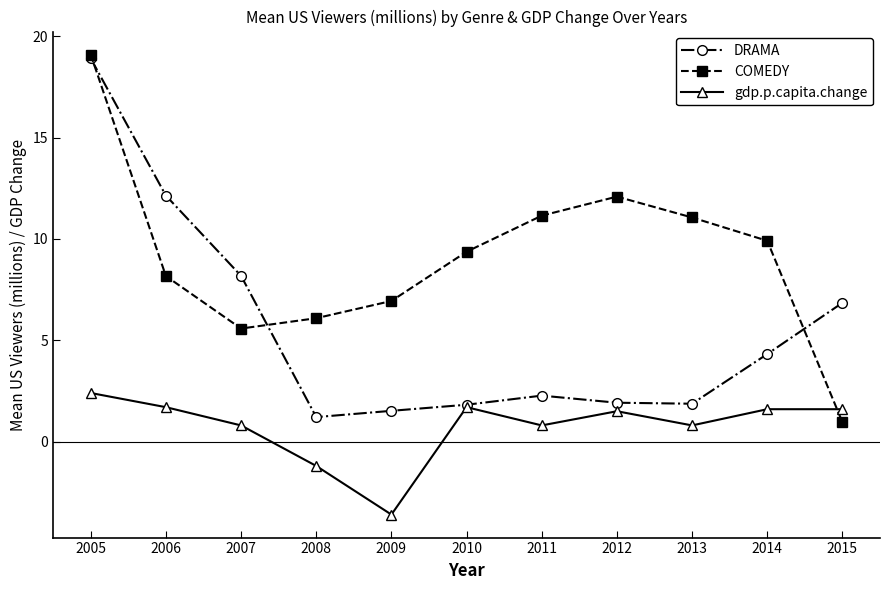

Where is COMEDY nearest to the value 10?

2014